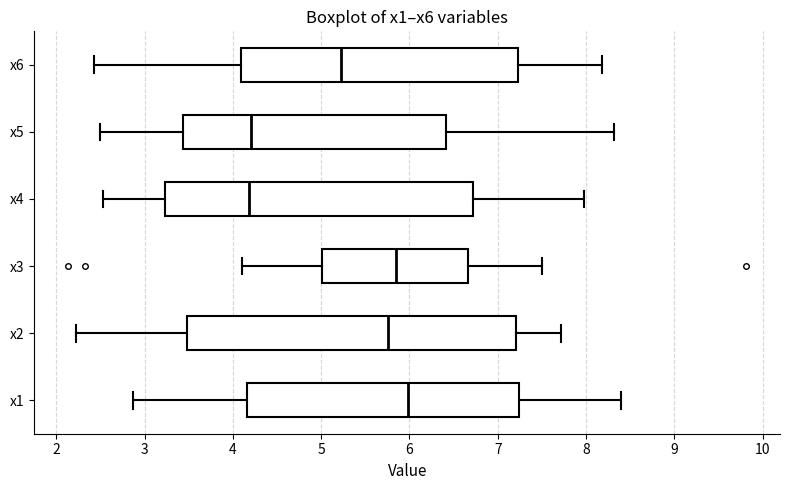

Where does the median line of the box for x2 sit on the x-axis? The values are not printed on the chart, so give them approximately, as read against the axis.

5.8